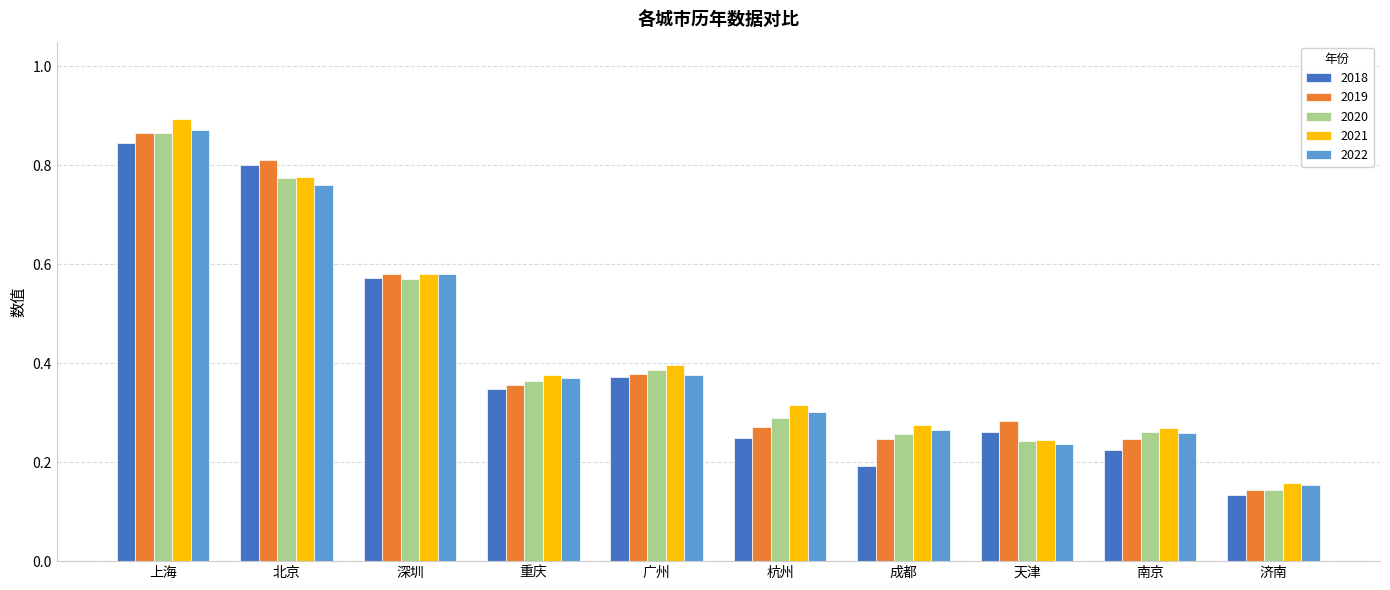

At which label does 2018 reach its minimum?

济南